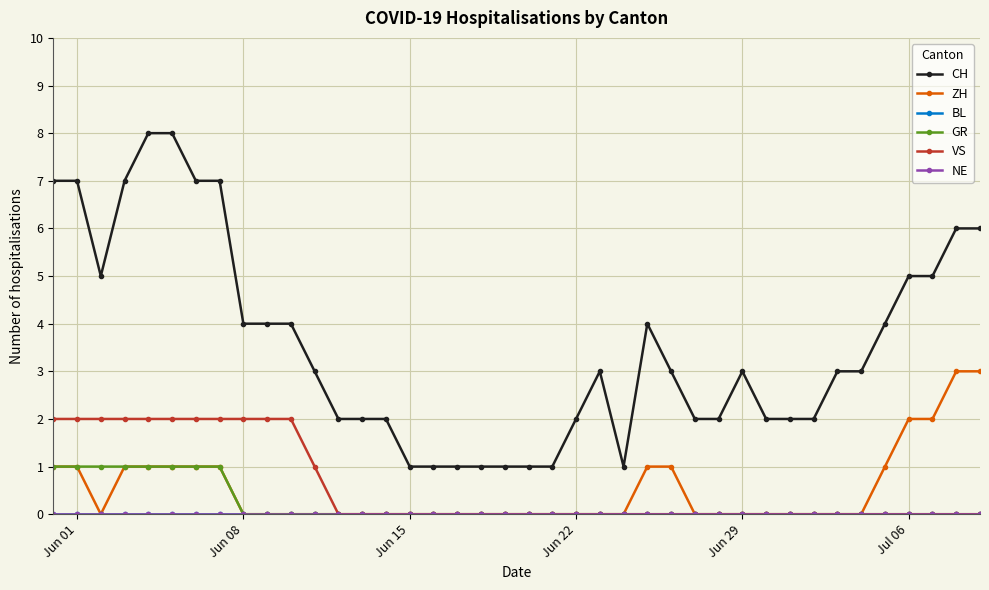

Does the chart have visible grid lines?

Yes